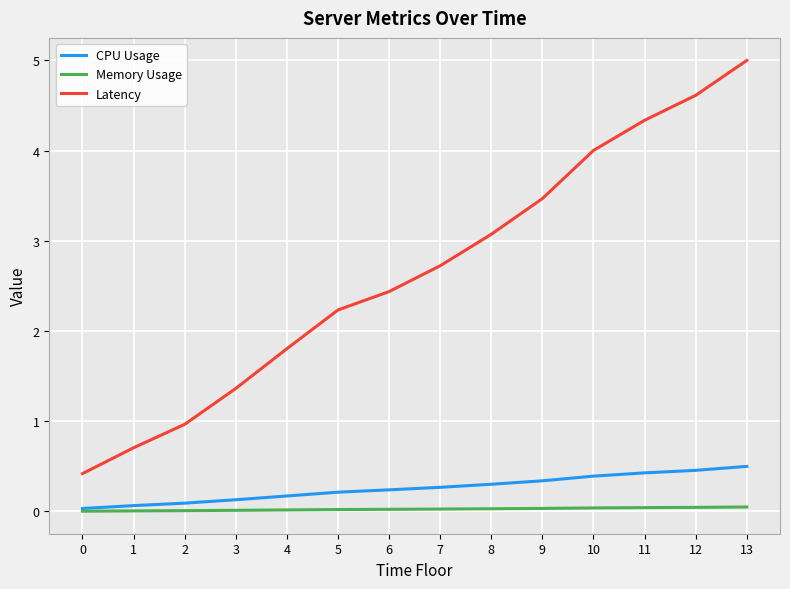

Is it true that Latency equals 3.1 at 8?

True